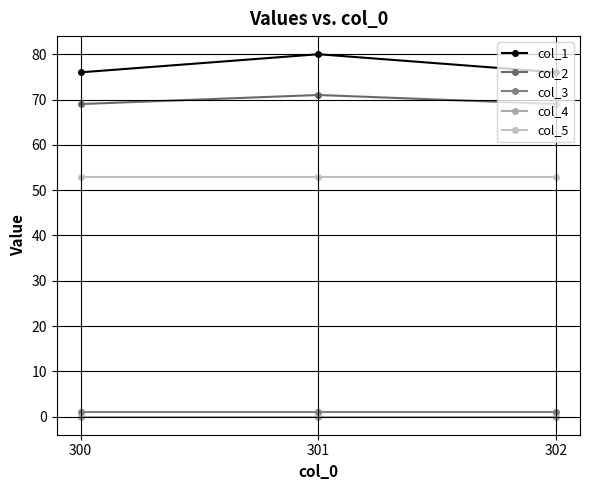

Reading right to left, list all the values displayed in this chart.

col_1: 302=76	301=80	300=76
col_2: 302=69	301=71	300=69
col_3: 302=1	301=1	300=1
col_4: 302=0	301=0	300=0
col_5: 302=53	301=53	300=53